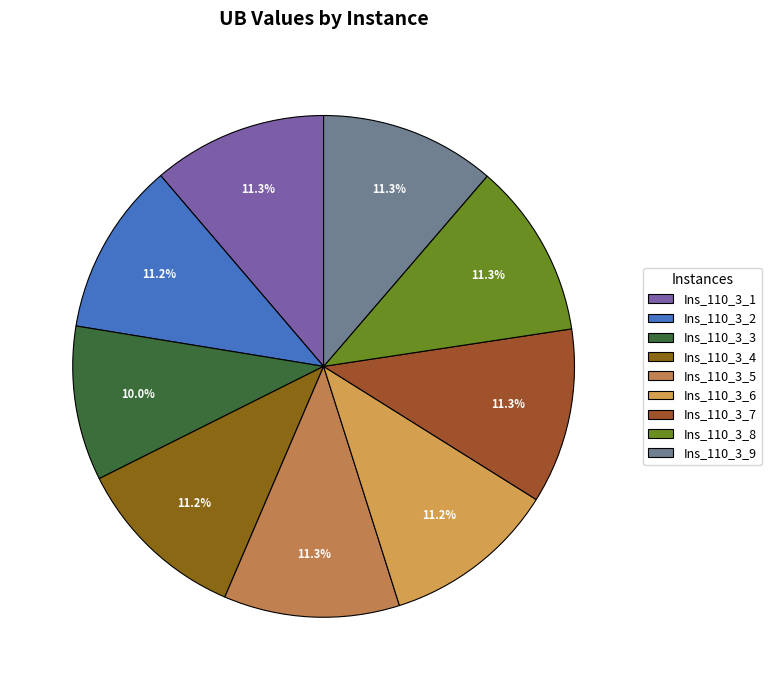

Rank the categories by value from lowest to highest.

Ins_110_3_3, Ins_110_3_2, Ins_110_3_4, Ins_110_3_6, Ins_110_3_1, Ins_110_3_7, Ins_110_3_9, Ins_110_3_8, Ins_110_3_5